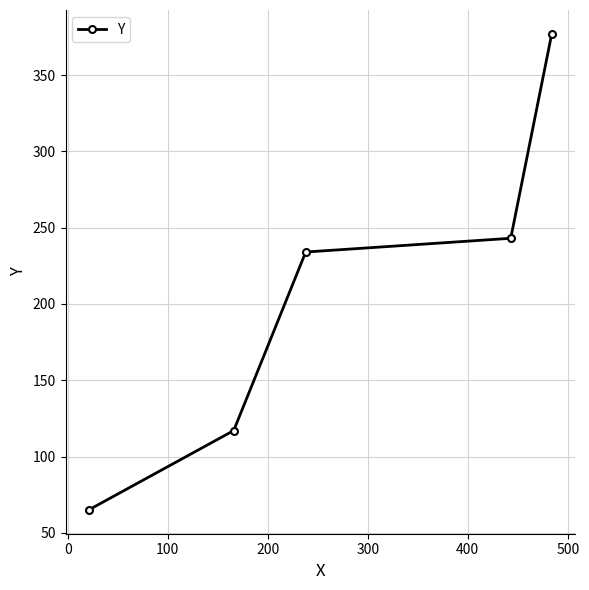

True or false: the data has more than 2 interior local peaks.

False